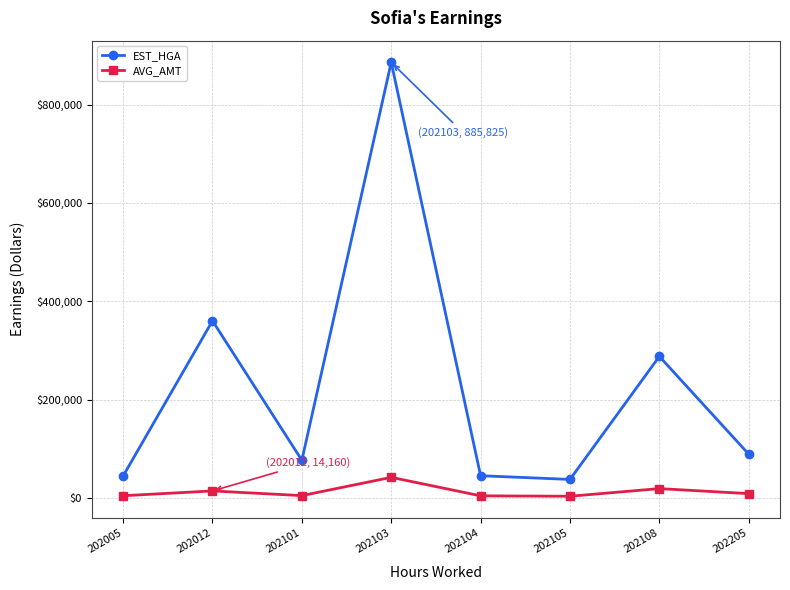

True or false: AVG_AMT has a value of 18900 at 202108.

True